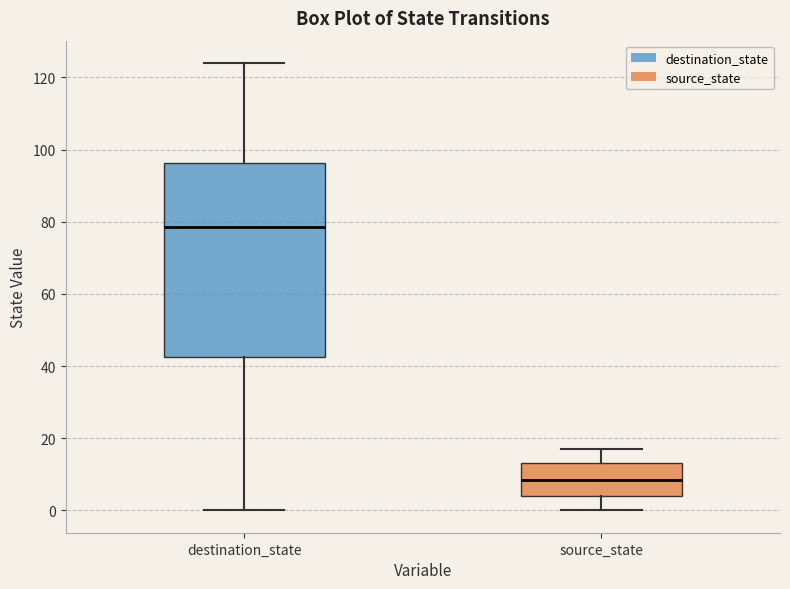

Reading left to right, transcribe this box plot: for each box, give where its median line is, the range the box spans, and where its two whiskers end, as read against the y-axis. The values are not printed on the chart, so give them approximately, as read against the axis.

destination_state: median 78, box 42 to 96, whiskers 0 to 124
source_state: median 8, box 4 to 14, whiskers 0 to 18